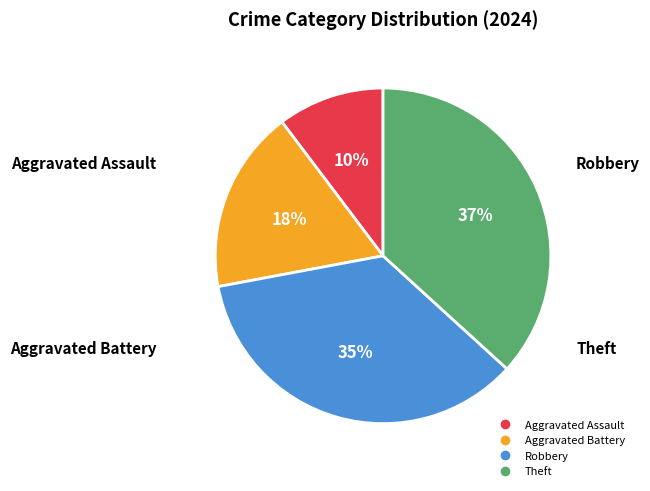

What percentage is the Robbery slice, to the nearest percent?

35%